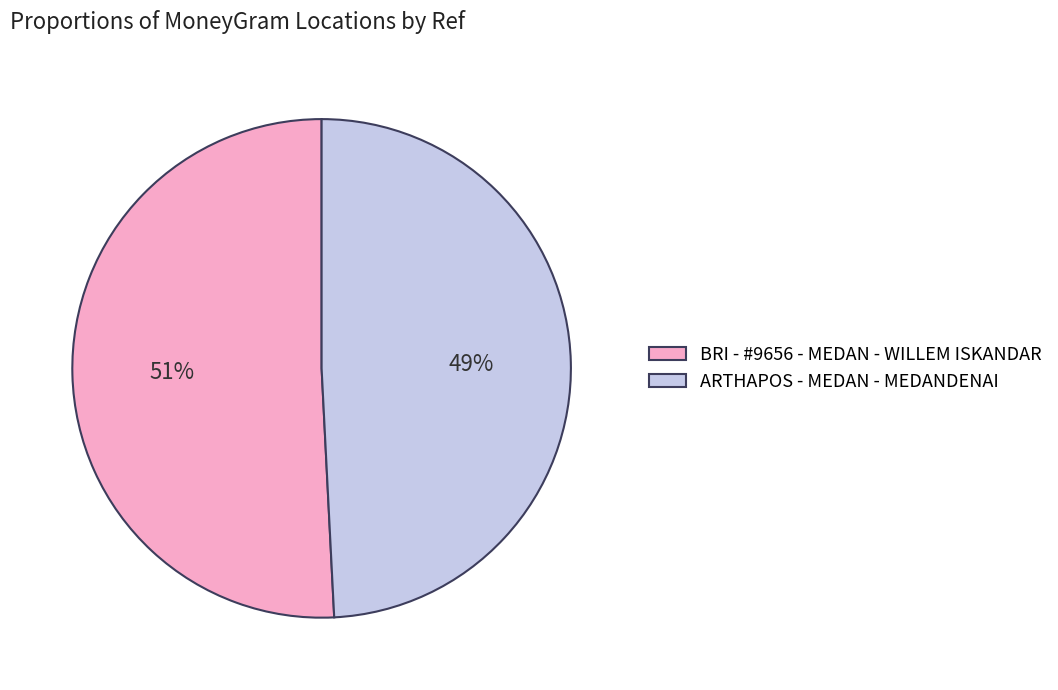

To the nearest percent, what is the difference between the largest and smallest slice percentages?

2%